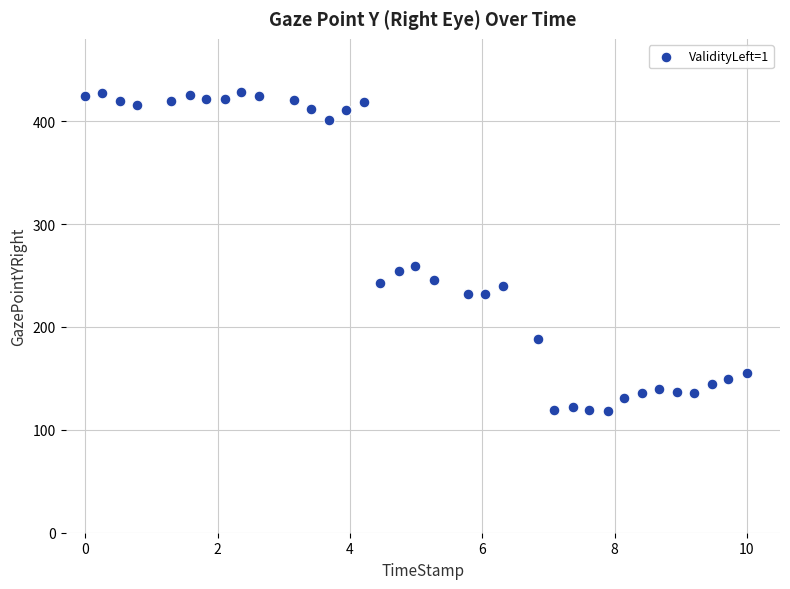

What is the range of Y values (max minus min)?

310